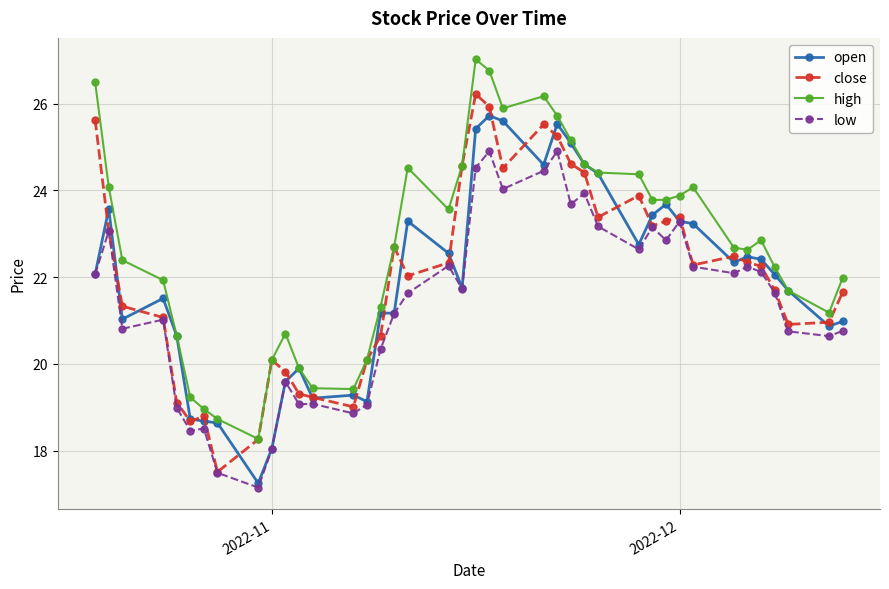

What is the value of the low point at the 3rd from the left?

20.8